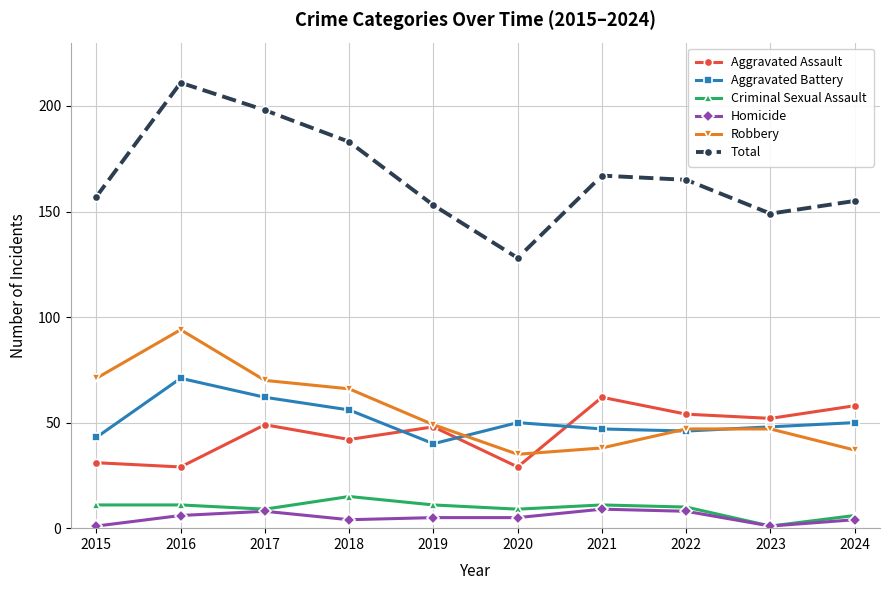

Reading left to right, transcribe all the data shown in this chart.

Aggravated Assault: 31	29	49	42	48	29	62	54	52	58
Aggravated Battery: 43	71	62	56	40	50	47	46	48	50
Criminal Sexual Assault: 11	11	9	15	11	9	11	10	1	6
Homicide: 1	6	8	4	5	5	9	8	1	4
Robbery: 71	94	70	66	49	35	38	47	47	37
Total: 157	211	198	183	153	128	167	165	149	155